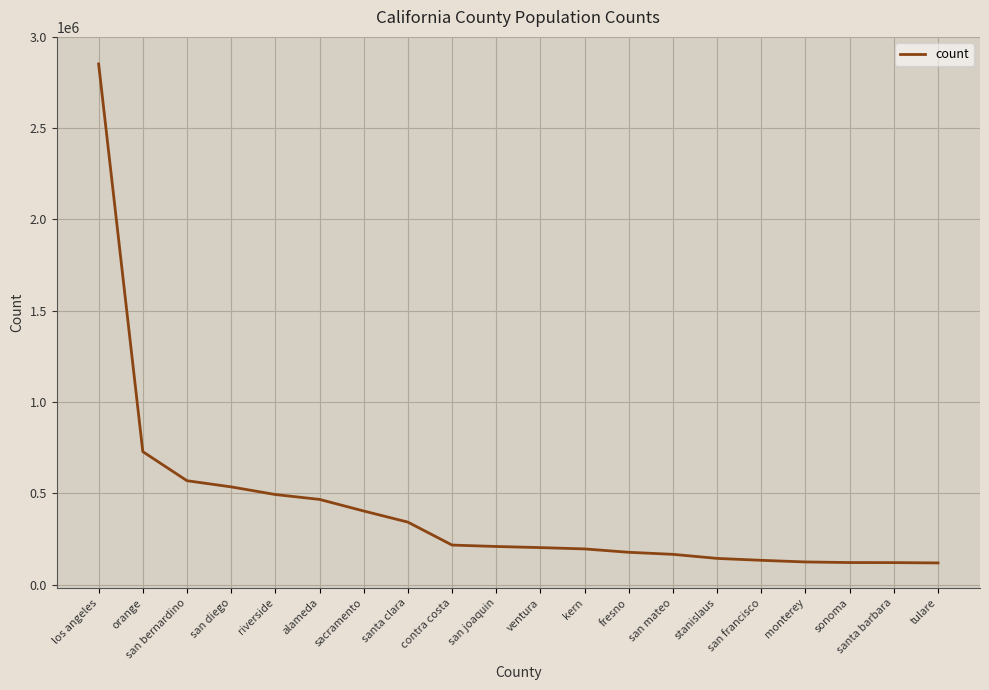

What is the minimum value shown in the chart?

119143